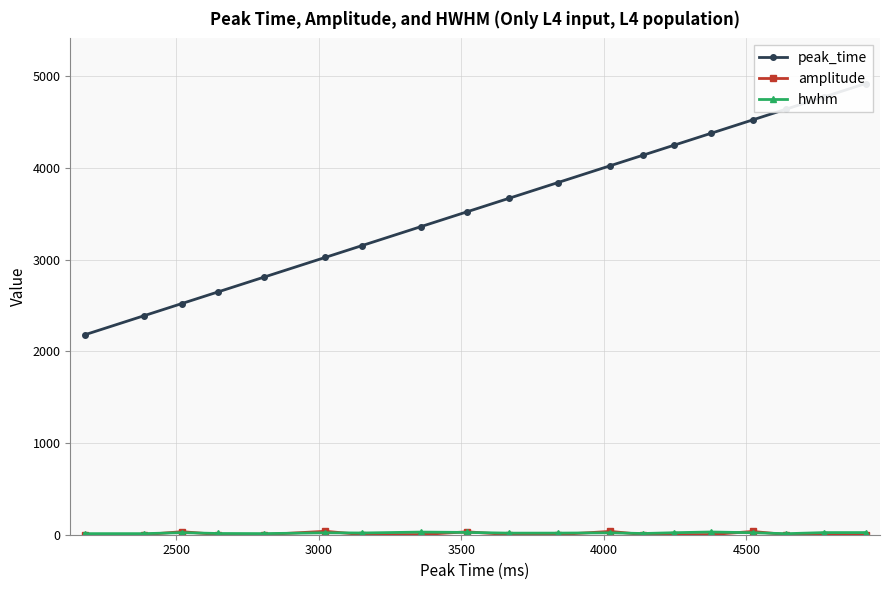

How many data points in peak_time are less than 3669?

9